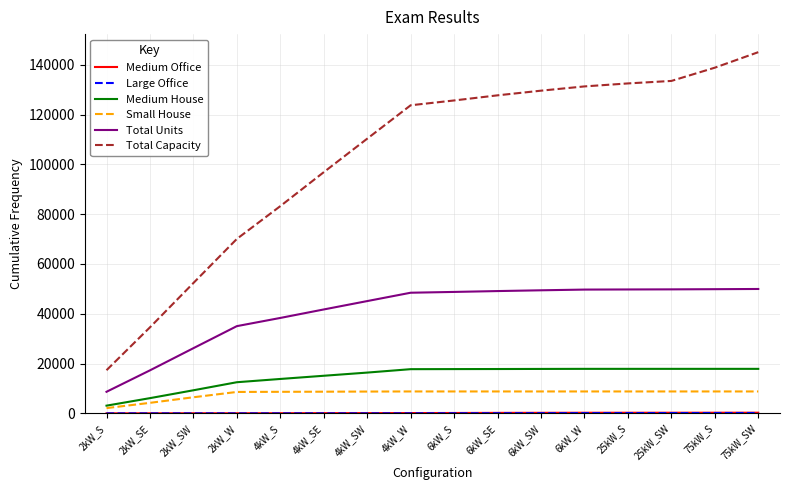

The value of Total Units at 2kW_SE is 17271. True or false?

True